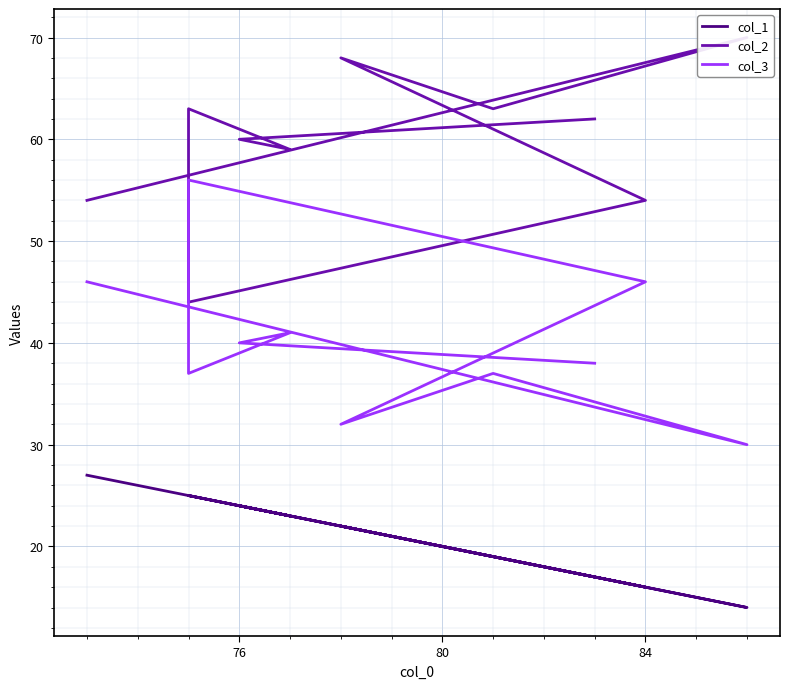

Which series has the largest total across all categories?

col_2